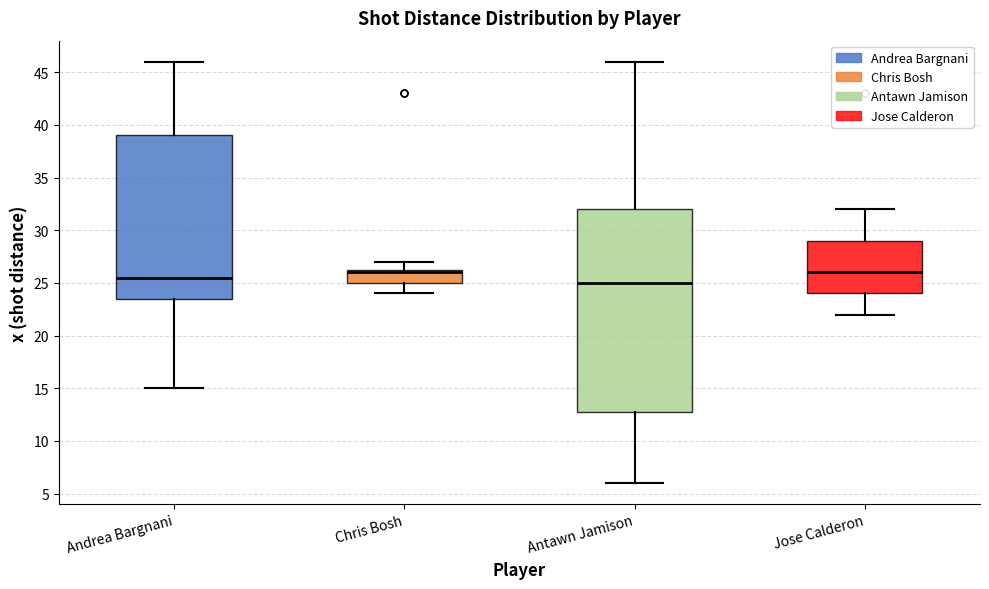

Reading left to right, read every box against the y-axis: the position of its median line, the range the box covers, and the ends of its whiskers. The values are not printed on the chart, so give them approximately, as read against the axis.

Andrea Bargnani: median 25.5, box 23.5 to 39.0, whiskers 15.0 to 46.0
Chris Bosh: median 26.0, box 25.0 to 26.5, whiskers 24.0 to 27.0
Antawn Jamison: median 25.0, box 13.0 to 32.0, whiskers 6.0 to 46.0
Jose Calderon: median 26.0, box 24.0 to 29.0, whiskers 22.0 to 32.0